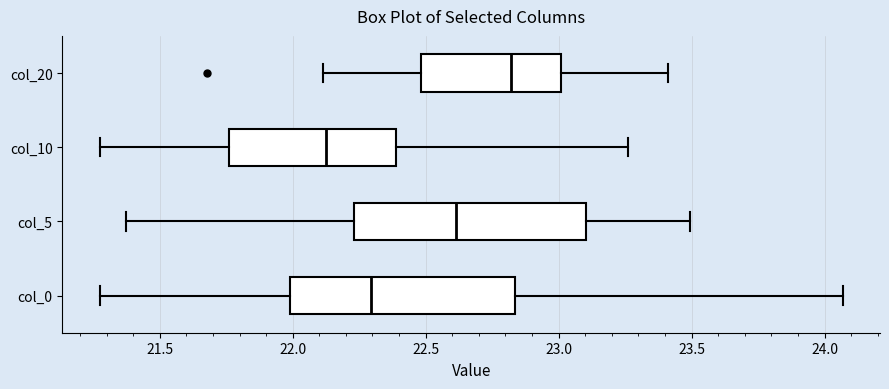

Reading bottom to top, read every box against the x-axis: the position of its median line, the range the box covers, and the ends of its whiskers. The values are not printed on the chart, so give them approximately, as read against the axis.

col_0: median 22.30, box 22.00 to 22.85, whiskers 21.25 to 24.05
col_5: median 22.60, box 22.25 to 23.10, whiskers 21.35 to 23.50
col_10: median 22.10, box 21.75 to 22.40, whiskers 21.25 to 23.25
col_20: median 22.80, box 22.50 to 23.00, whiskers 22.10 to 23.40